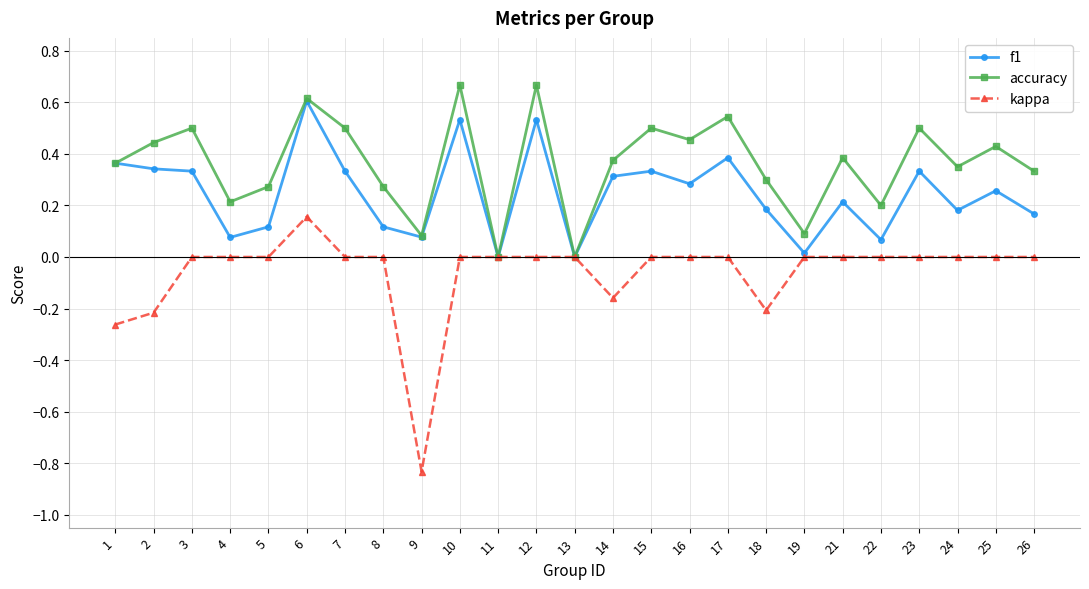

How many series are shown in this chart?

3